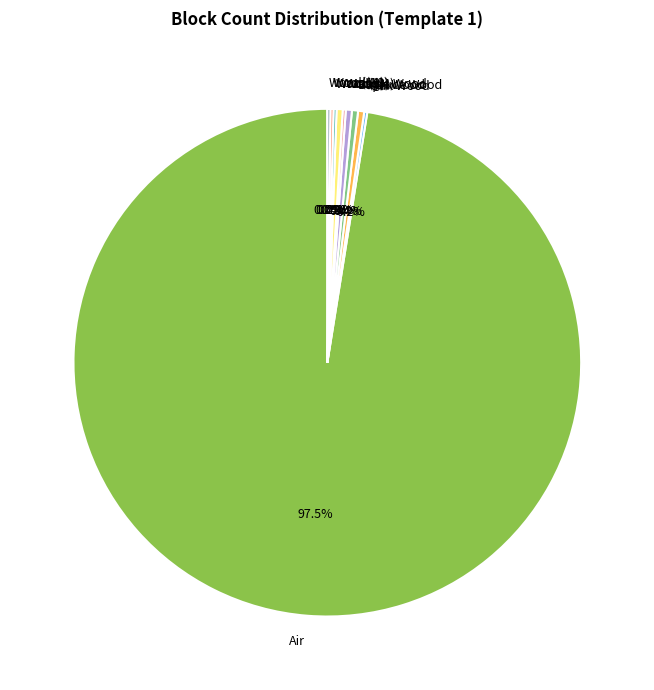

Approximately how many times larger is the value at Jungle Wood compared to Wood(8)?

1.0